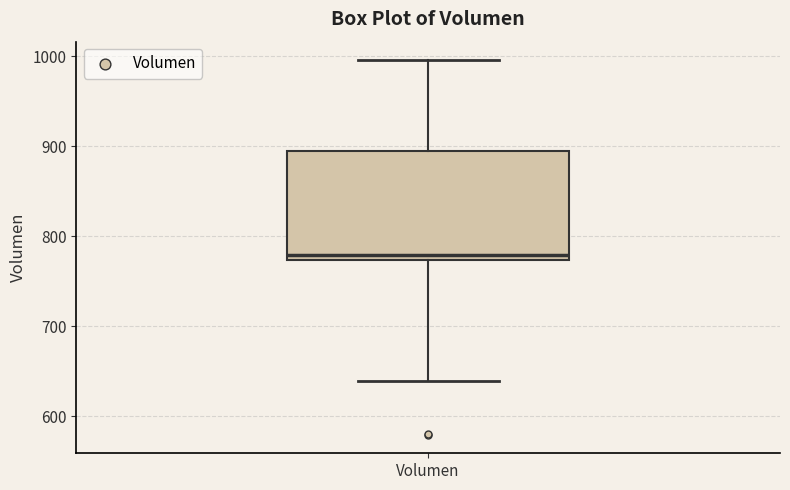

Transcribe this box plot: give where the median line is, the range the box spans, and where the two whiskers end, as read against the y-axis. The values are not printed on the chart, so give them approximately, as read against the axis.

median 780, box 770 to 890, whiskers 640 to 1000